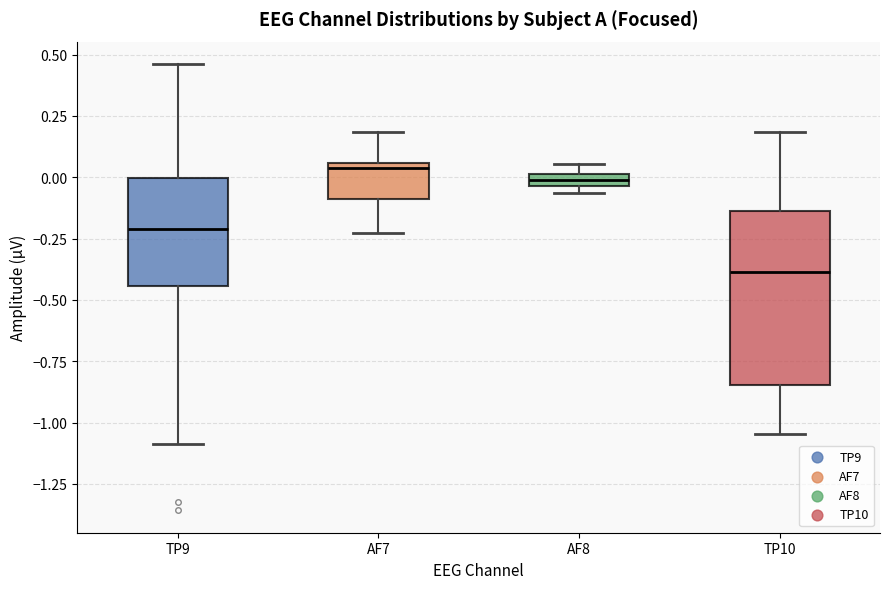

Where does the lower whisker of the box for TP10 end on the y-axis? The values are not printed on the chart, so give them approximately, as read against the axis.

-1.05